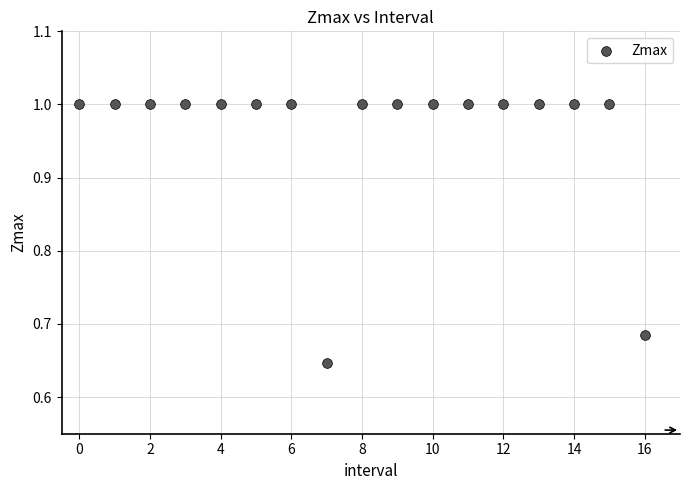

What is the range of Y values (max minus min)?

0.4